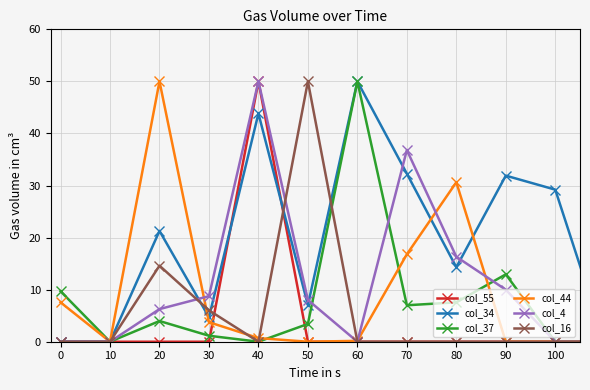

True or false: col_16 has more than 1 points higher than both neighbors.

True